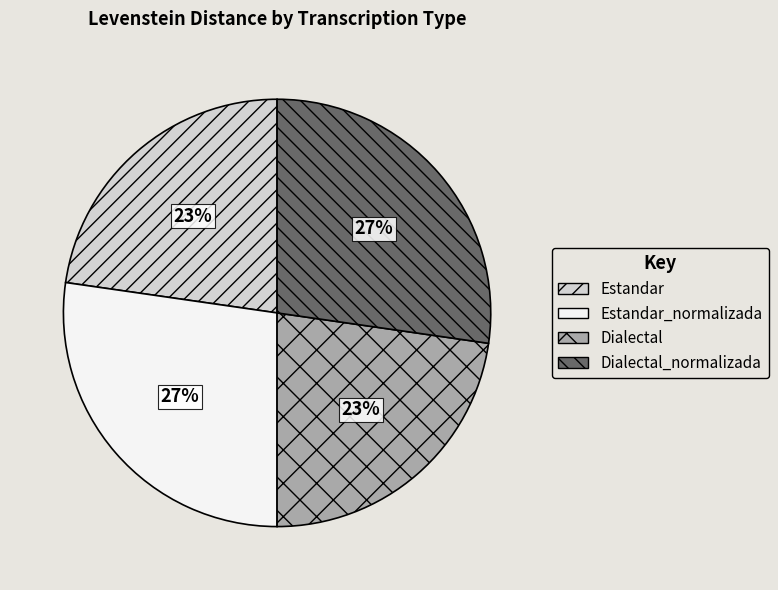

What percentage is the Estandar_normalizada slice, to the nearest percent?

27%